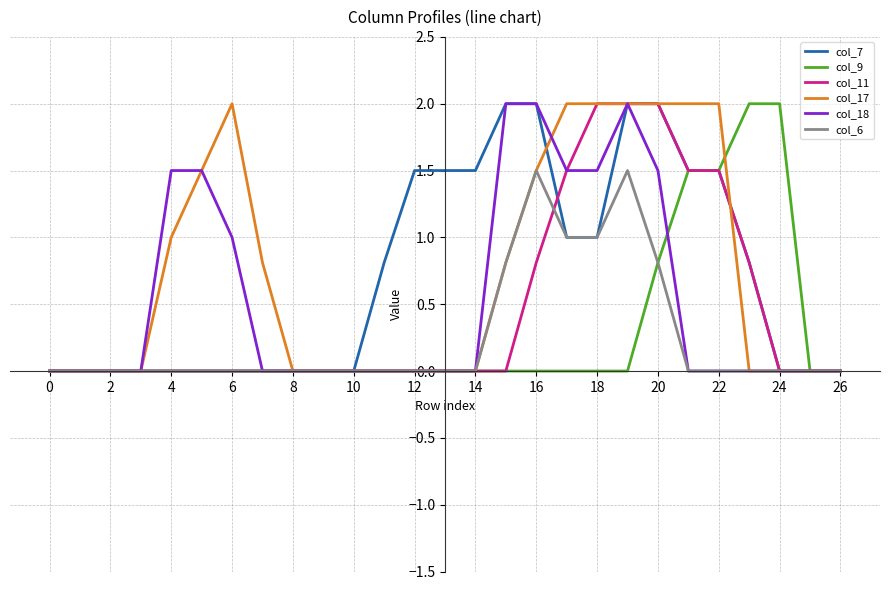

What is the highest value of the col_6 series?

1.5